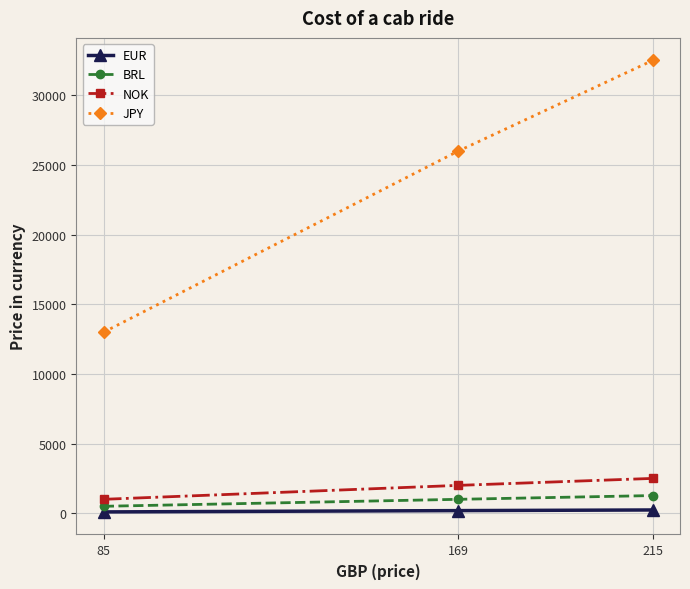

Rank the series by their maximum value, from lowest to highest.

EUR, BRL, NOK, JPY